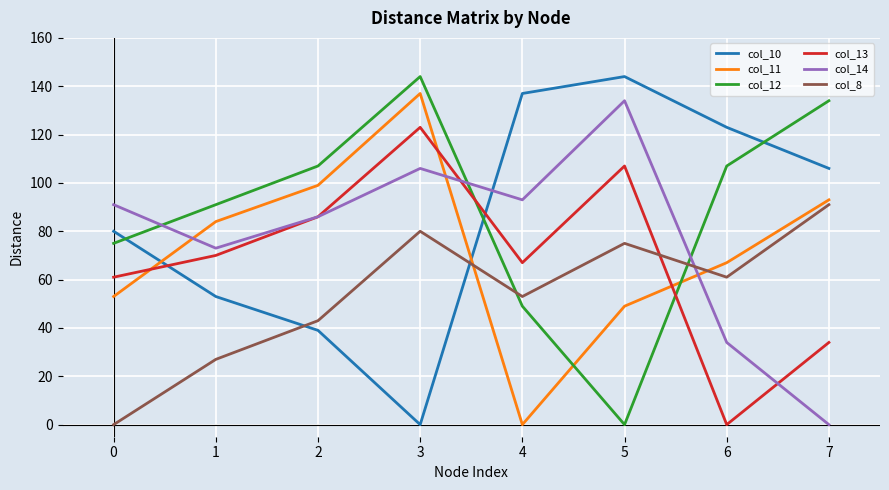

What is the sum of all col_13 values?

548